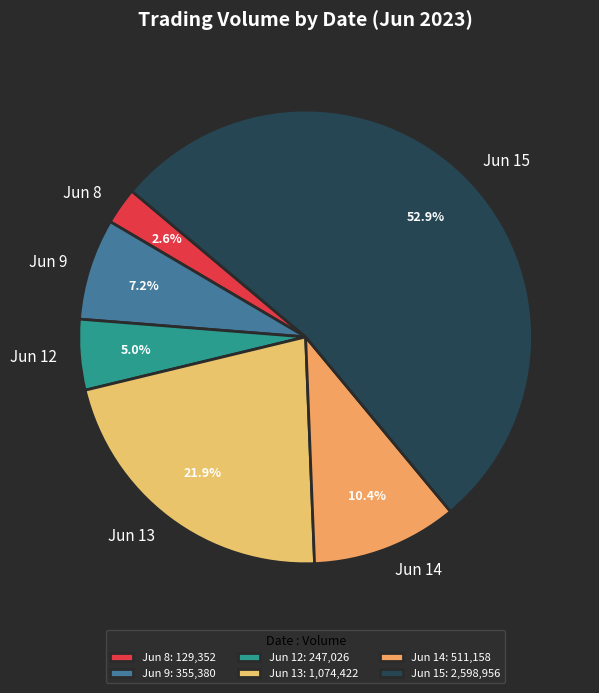

Is the sum of Jun 13 and Jun 9 greater than half?

No